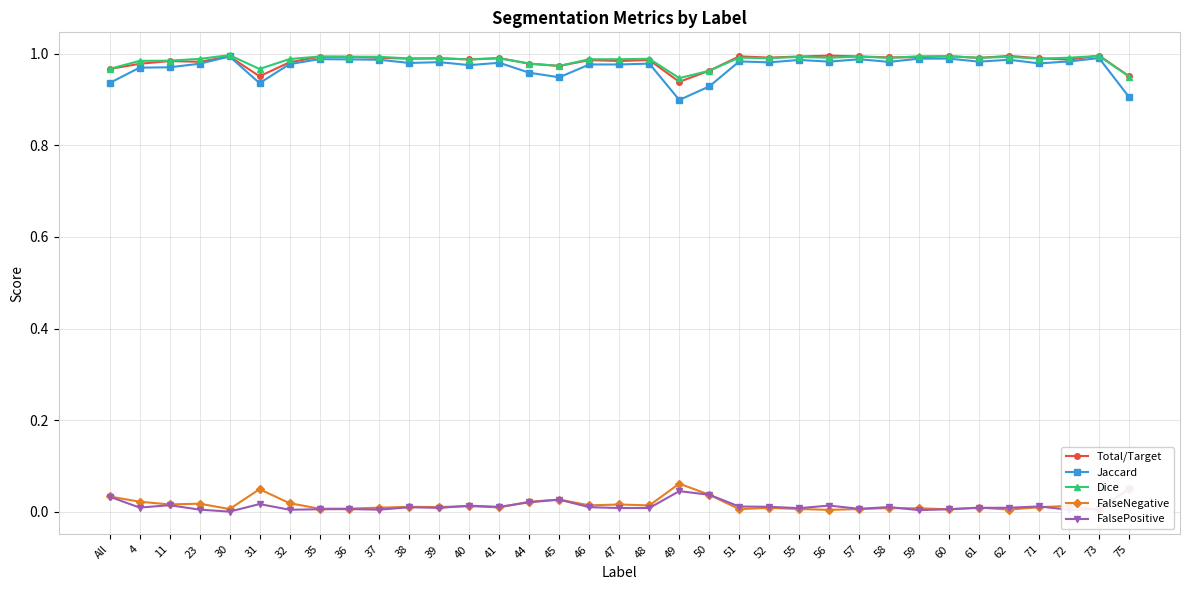

What position from the left is 46?

17